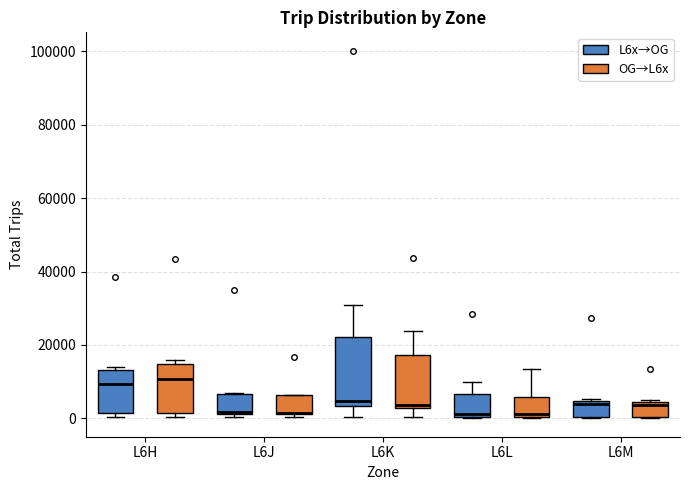

Where is the lower edge of the box for L6M (OG→L6x) on the y-axis? The values are not printed on the chart, so give them approximately, as read against the axis.

0